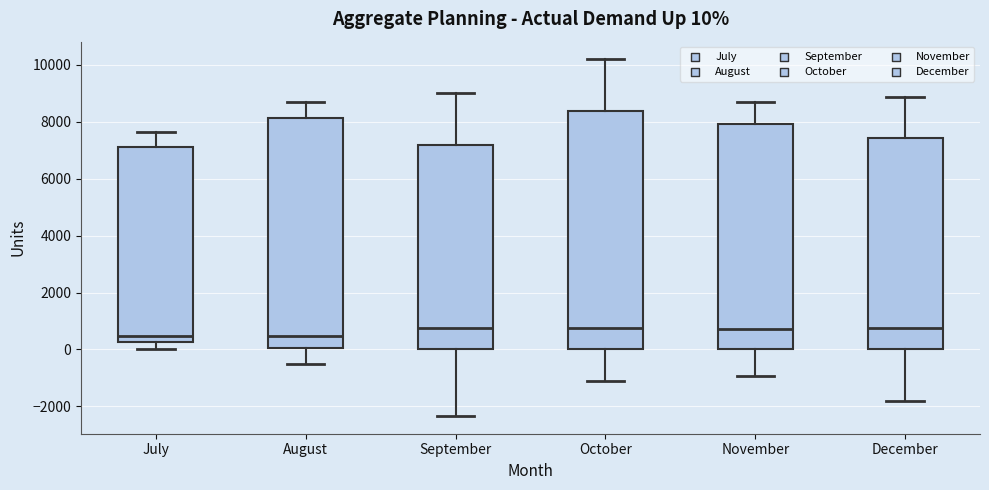

Comparing the boxes themselves (not the whiskers), which one is the tallest?

October